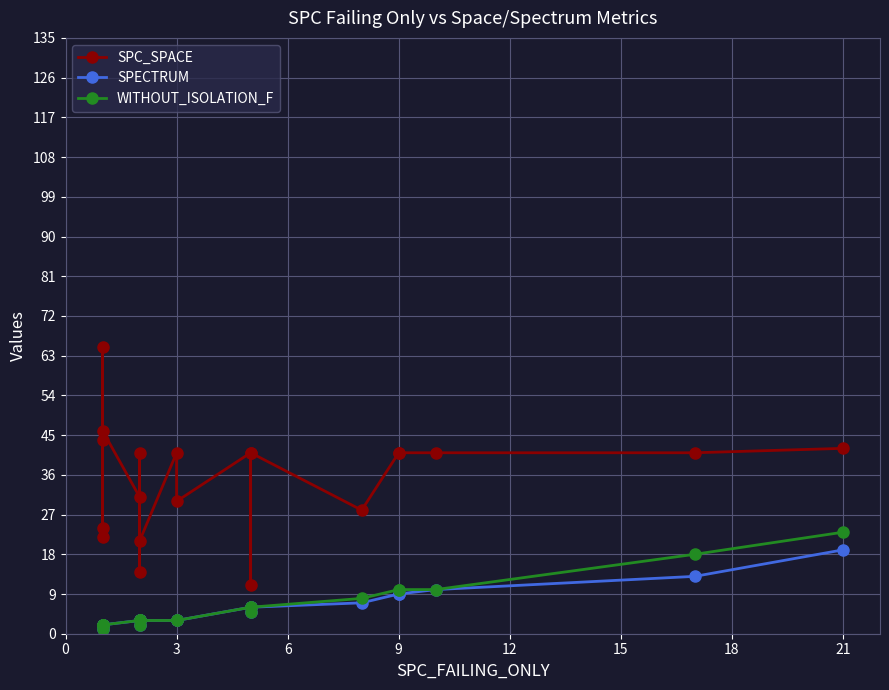

The value of WITHOUT_ISOLATION_F at 3 is 2. True or false?

False